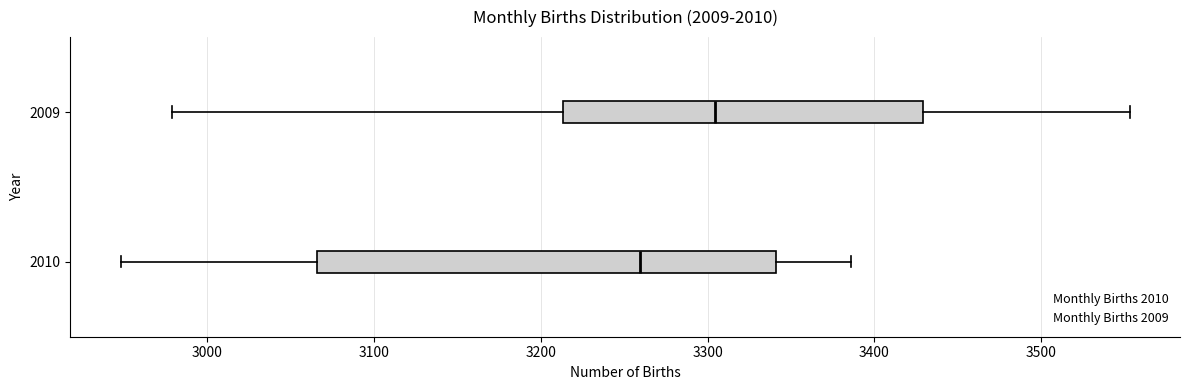

Reading bottom to top, read every box against the x-axis: the position of its median line, the range the box covers, and the ends of its whiskers. The values are not printed on the chart, so give them approximately, as read against the axis.

2010: median 3260, box 3070 to 3340, whiskers 2950 to 3390
2009: median 3300, box 3210 to 3430, whiskers 2980 to 3550